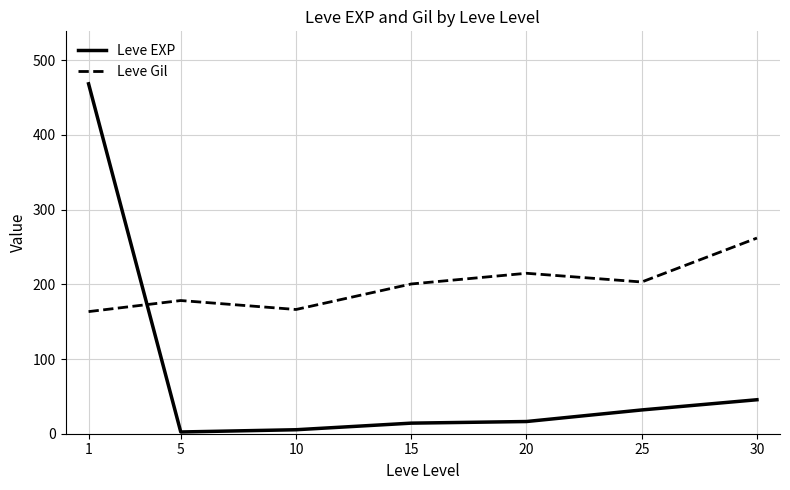

Which category has the highest value across all series?

1